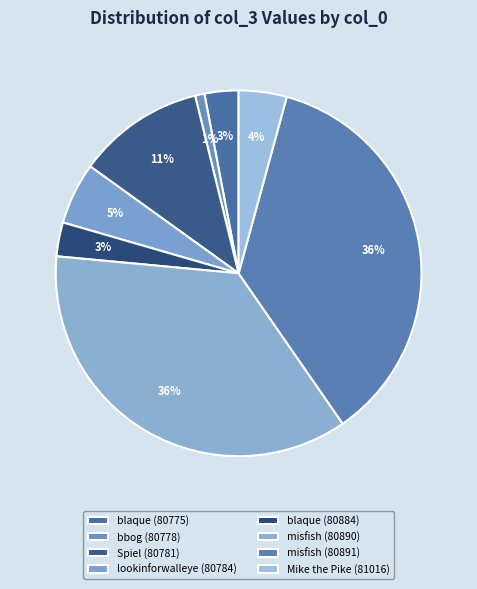

What is the ratio of the value at misfish (80891) to the value at blaque (80775)?

12.0